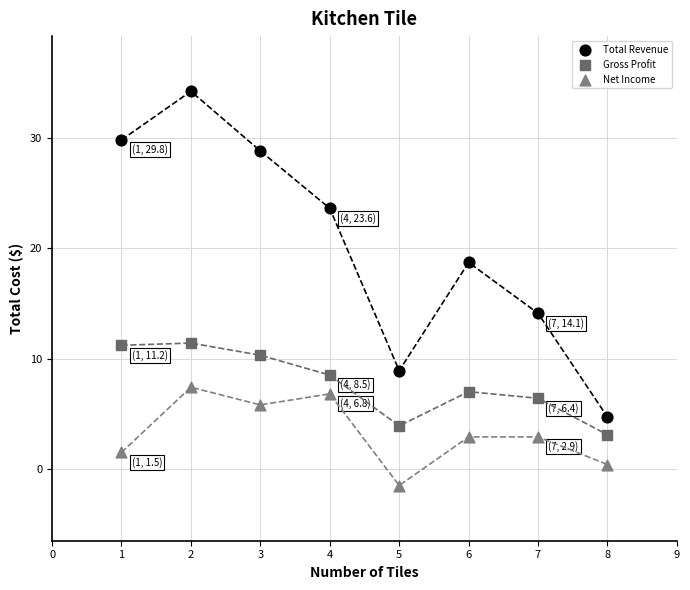

What are all the series names shown in the legend?

Total Revenue, Gross Profit, Net Income